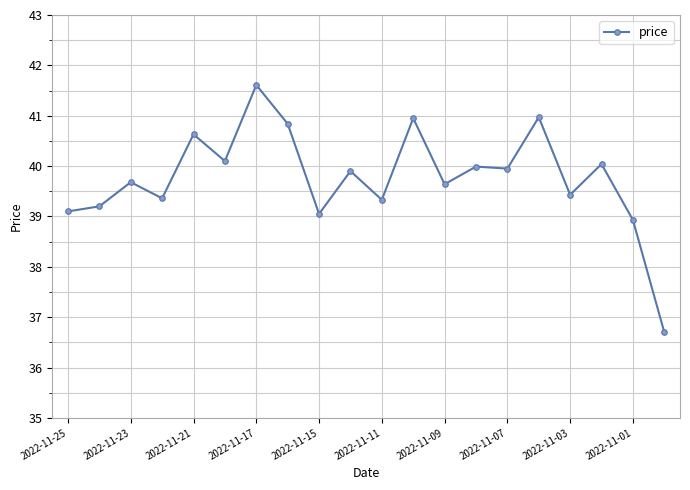

True or false: the data has more than 0 interior local peaks.

True